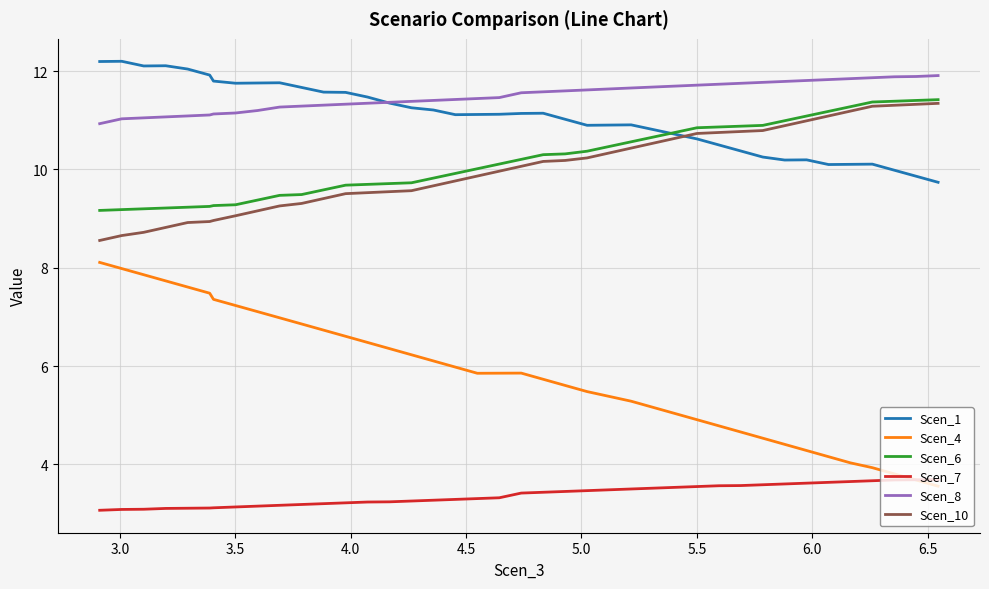

Which series has the widest spread of values?

Scen_4